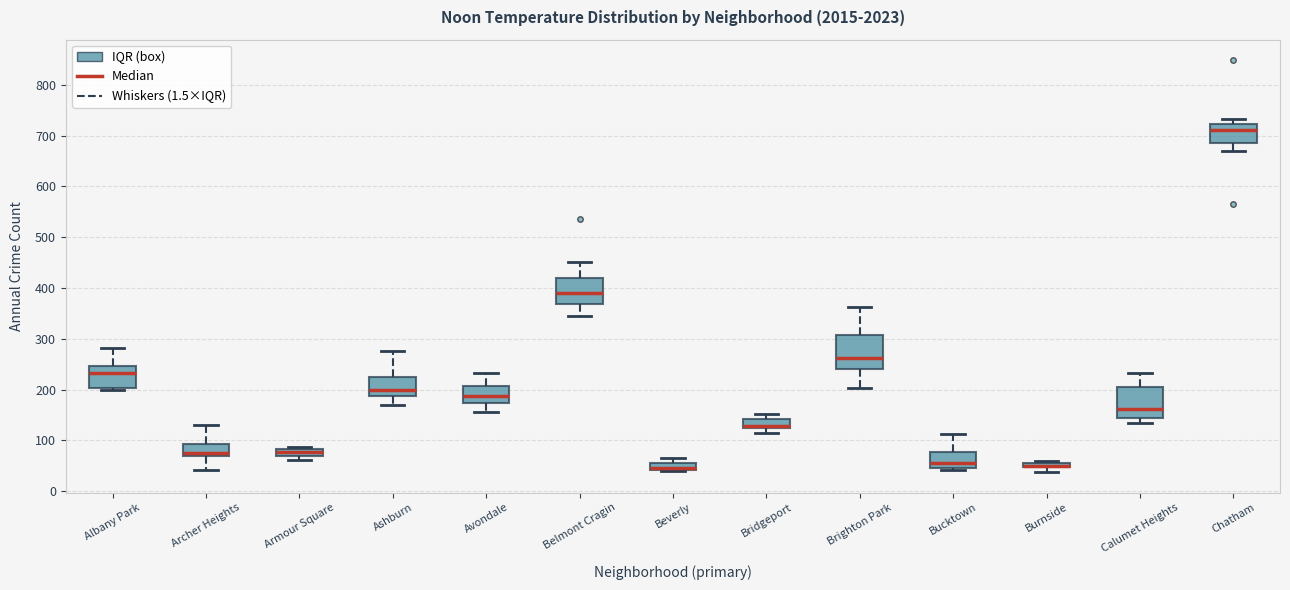

Where does the median line of the box for Calumet Heights sit on the y-axis? The values are not printed on the chart, so give them approximately, as read against the axis.

160